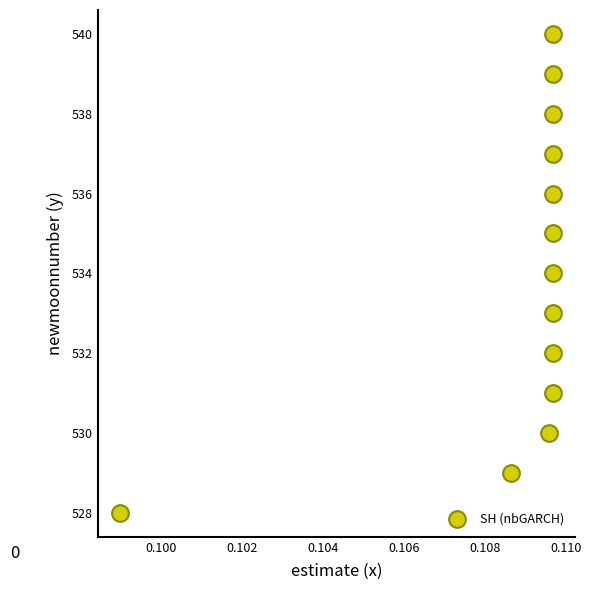

What is the range of Y values (max minus min)?

12